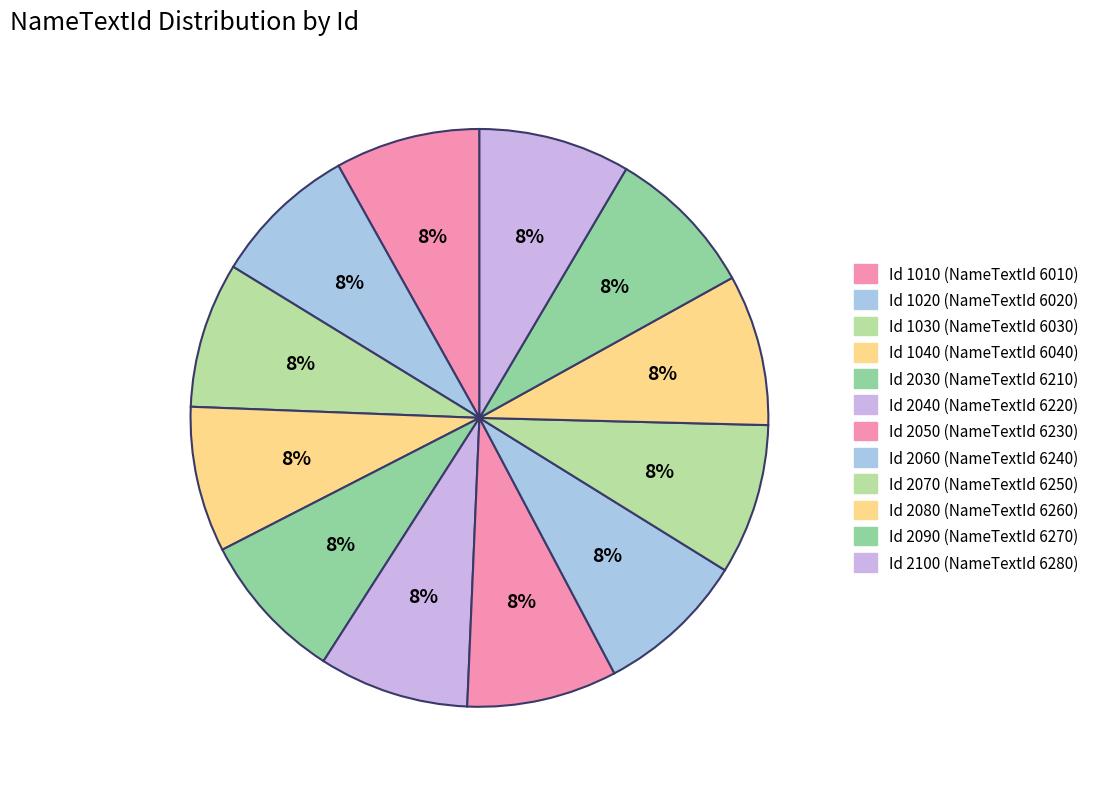

Count the number of slices in the pie.

12